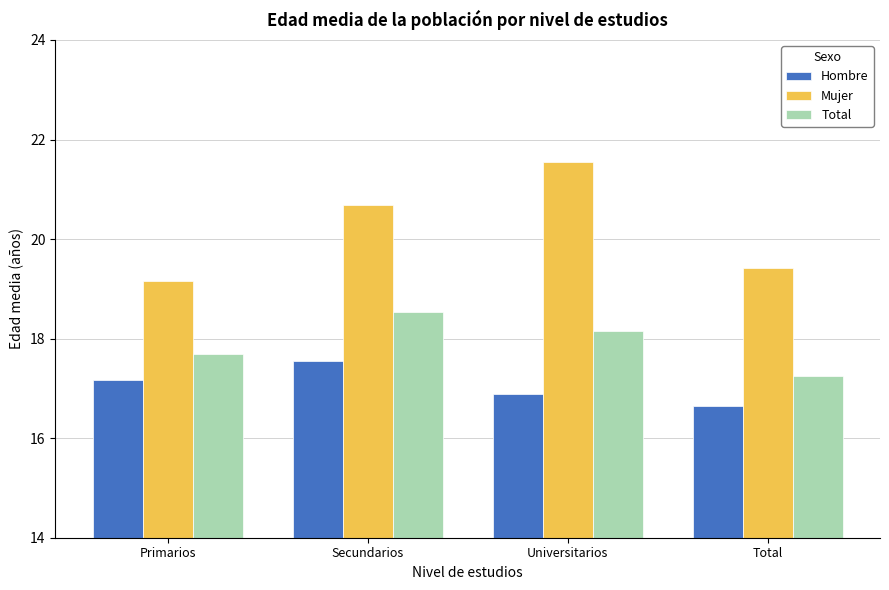

What is the label of the 2nd bar from the left?

Secundarios